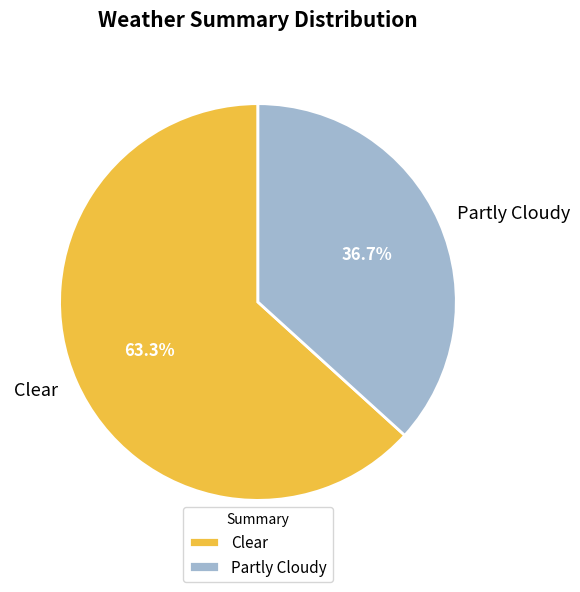

How many slices are in this pie chart?

2